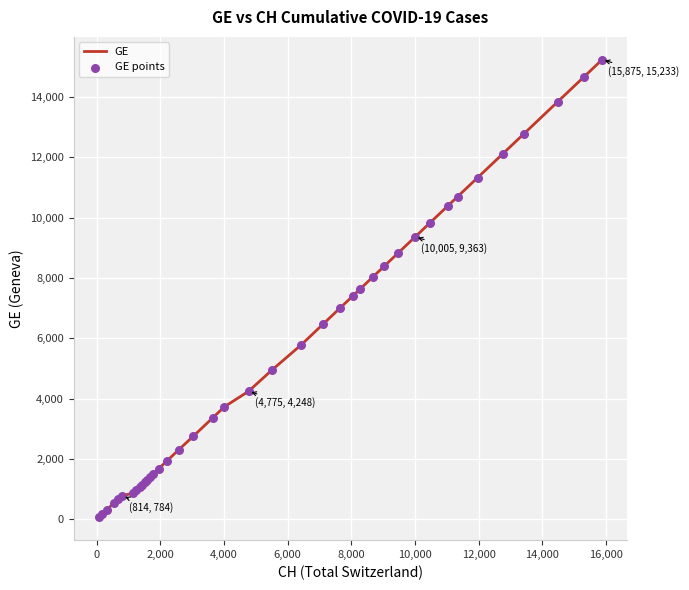

What is the difference between the maximum and minimum values?

15160